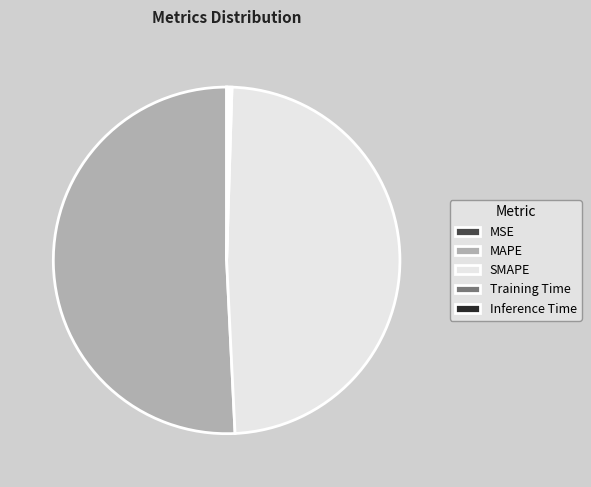

Which slice is the largest?

MAPE